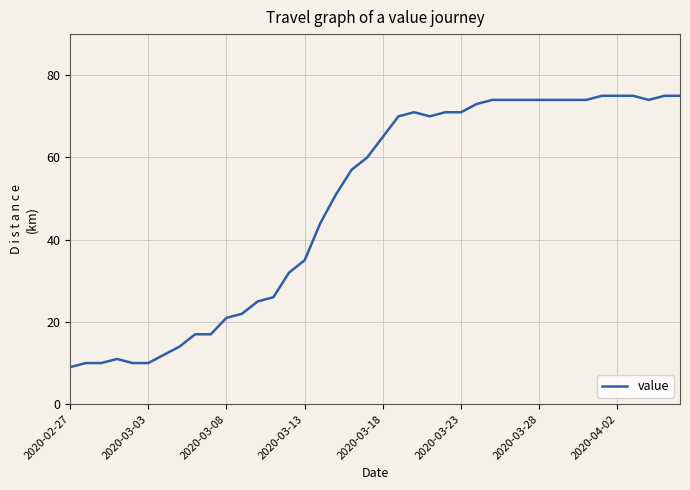

What is the difference between the maximum and minimum values?

66